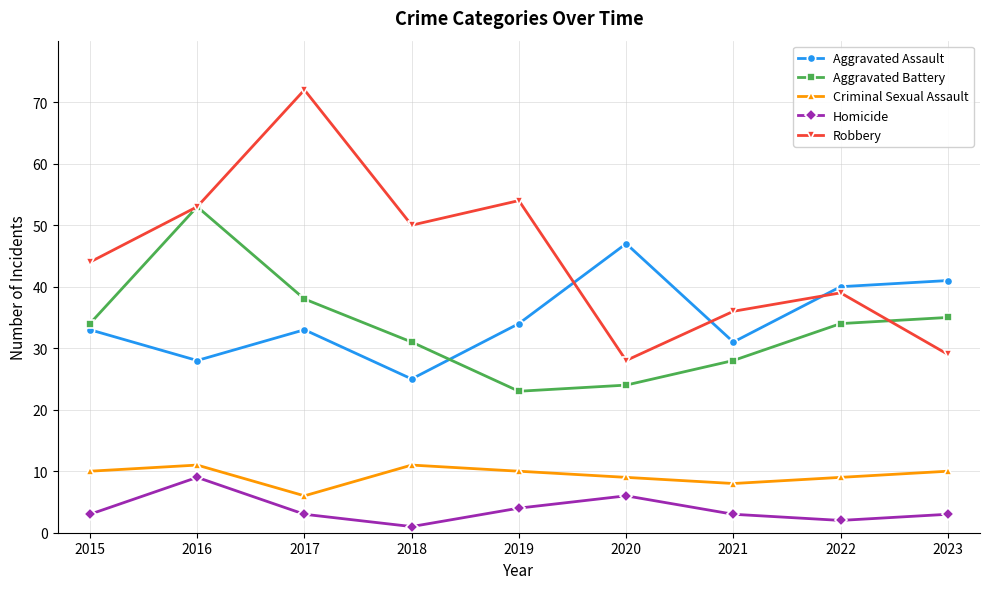

Does the chart have visible grid lines?

Yes